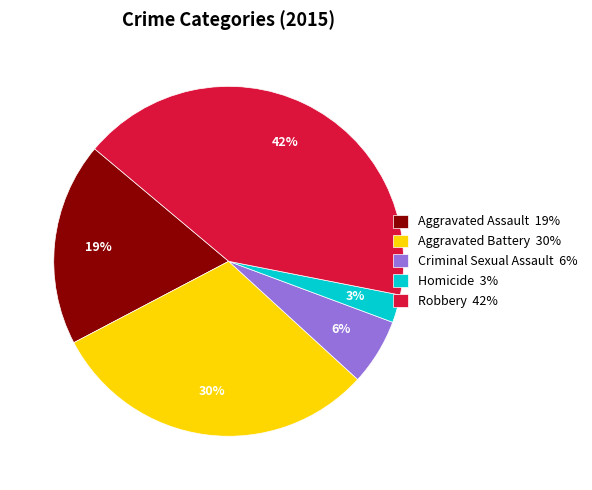

The Criminal Sexual Assault slice represents 1% of the pie. True or false?

False